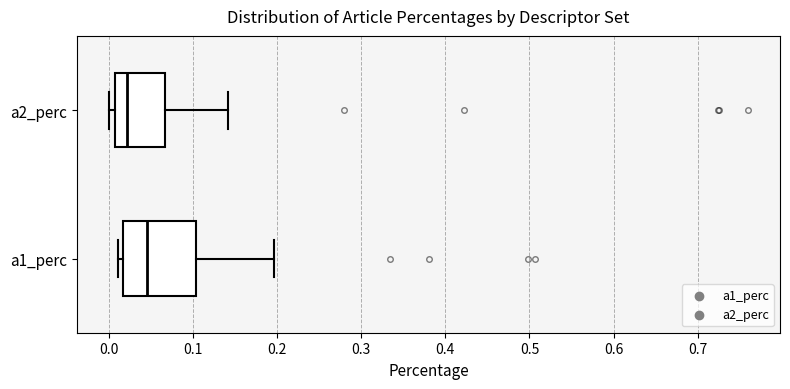

Which box's median line is the furthest to the right?

a1_perc